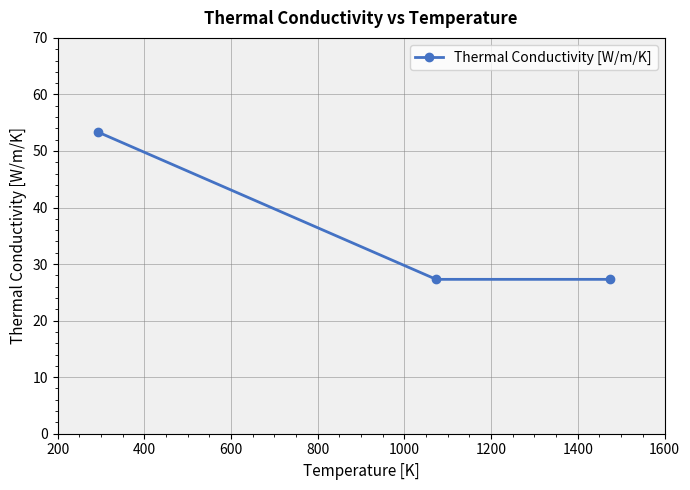

What is the smallest value displayed?

27.3